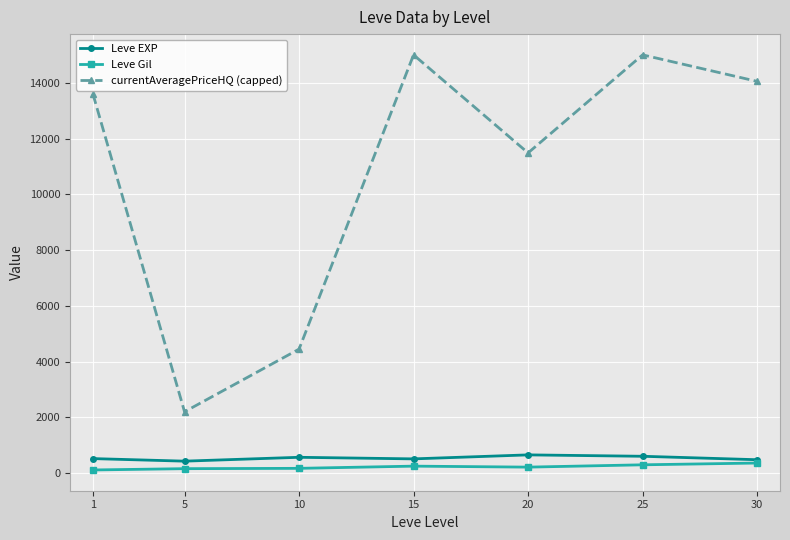

True or false: currentAveragePriceHQ (capped) has a value of 15000.0 at 15.

True